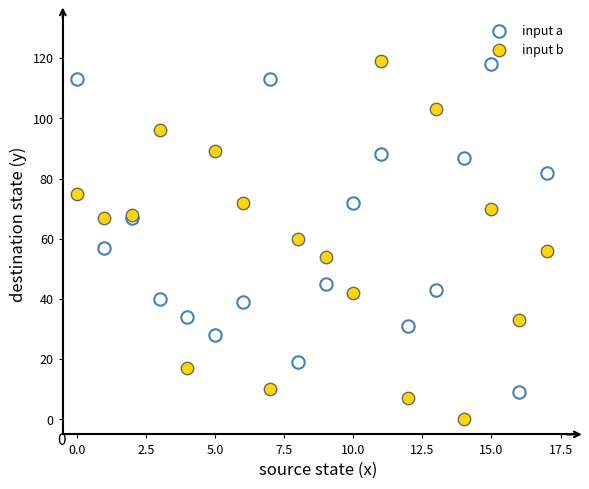

Which series contains the lowest Y value?

input b